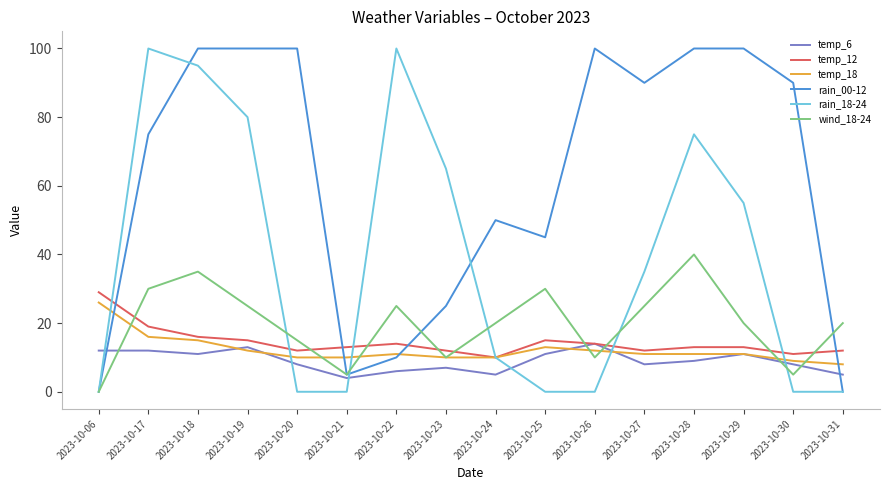

At how many categories does at least one series exceed 16?

15